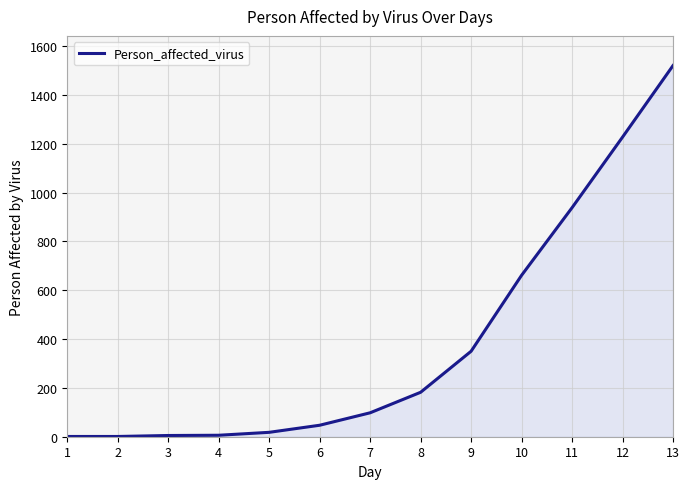

True or false: the data shows 18 at 5.

True